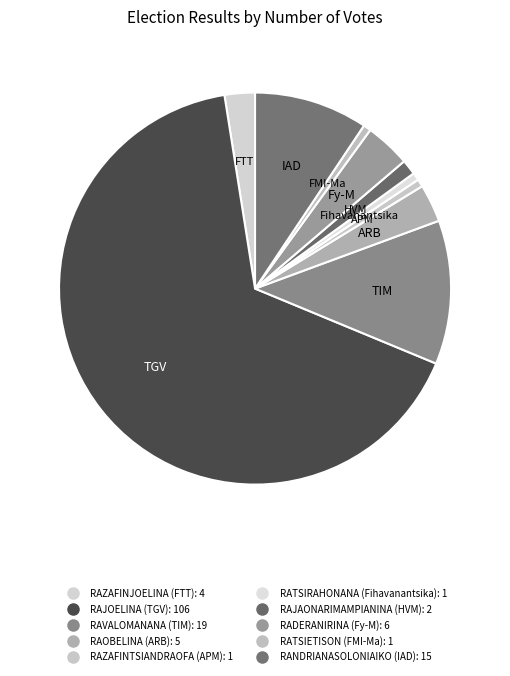

Is RAOBELINA (ARB) the majority of the pie?

No